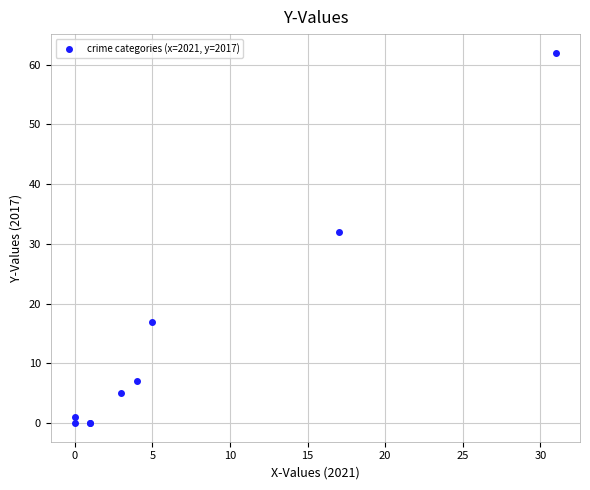

What Y value in the scatter plot is closest to 31?

32